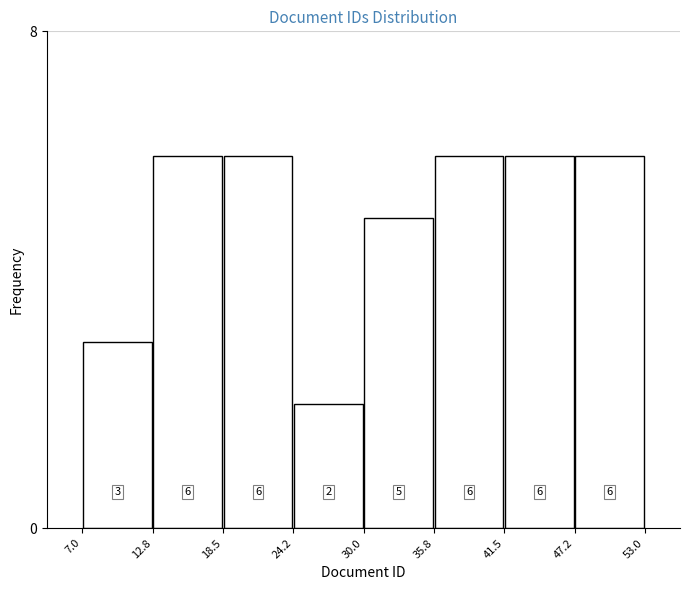

Reading left to right, list every bar in this chart as the range it spans on the x-axis followed by its height.

7.0 to 12.8: 3
12.8 to 18.5: 6
18.5 to 24.2: 6
24.2 to 30.0: 2
30.0 to 35.8: 5
35.8 to 41.5: 6
41.5 to 47.2: 6
47.2 to 53.0: 6